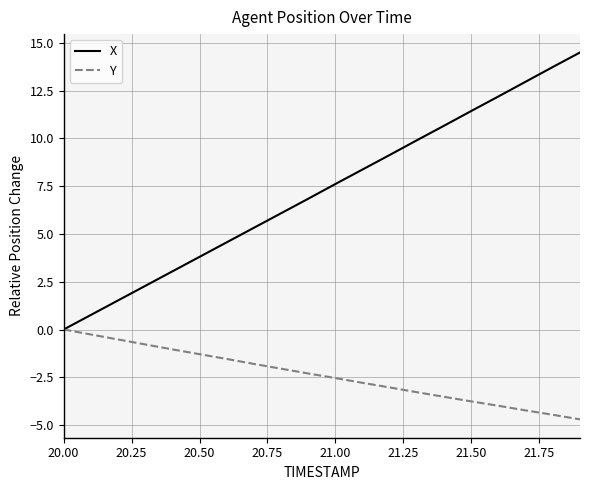

Which series has the largest total across all categories?

X